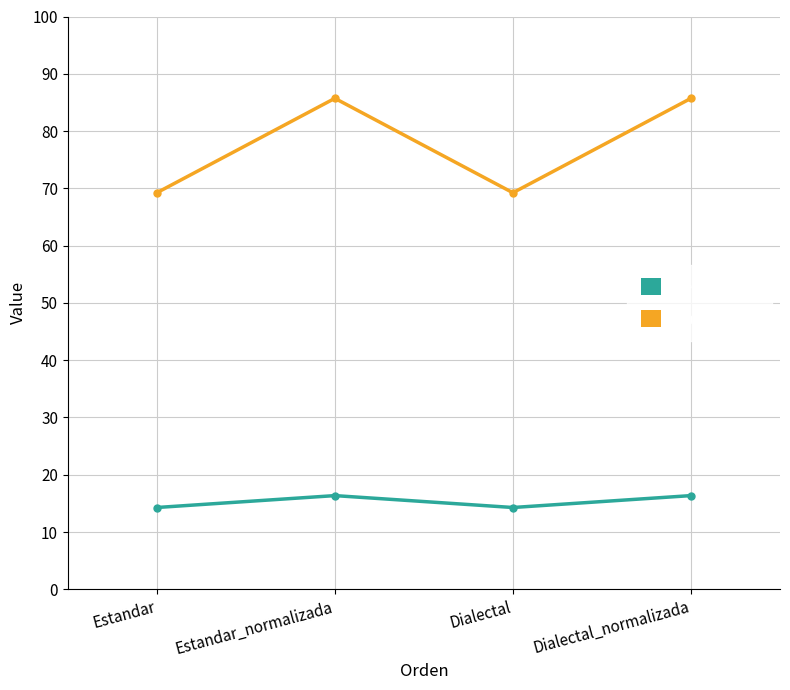

What are all the series names shown in the legend?

Levenstein, Parcial